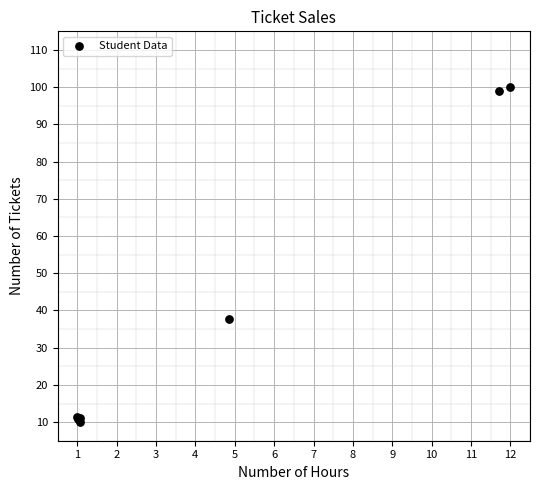

What Y value in the scatter plot is closest to 55?

37.6